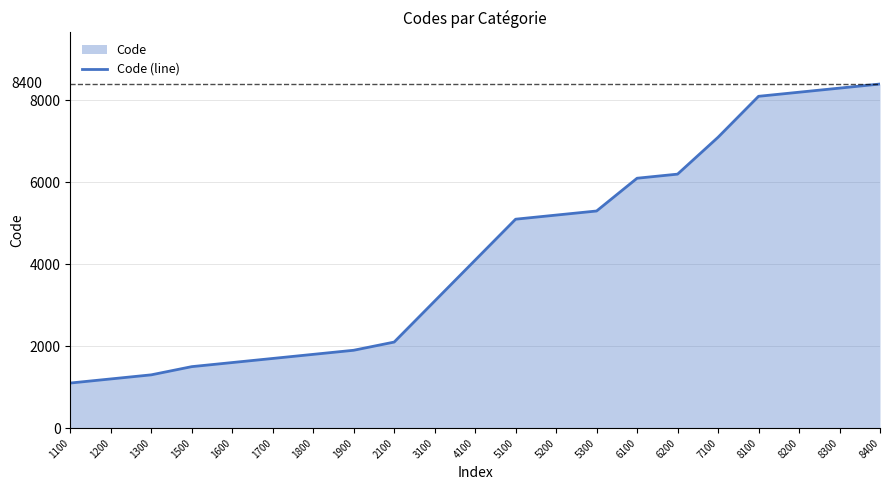

Which category has the lowest value across all series?

1100